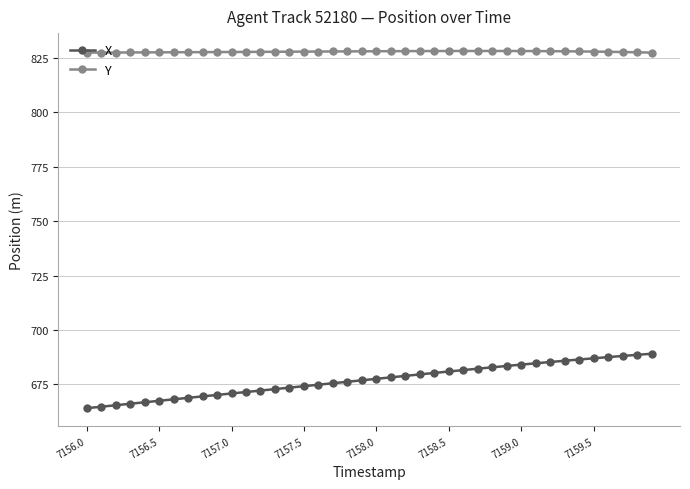

How many lines are shown in the chart?

2